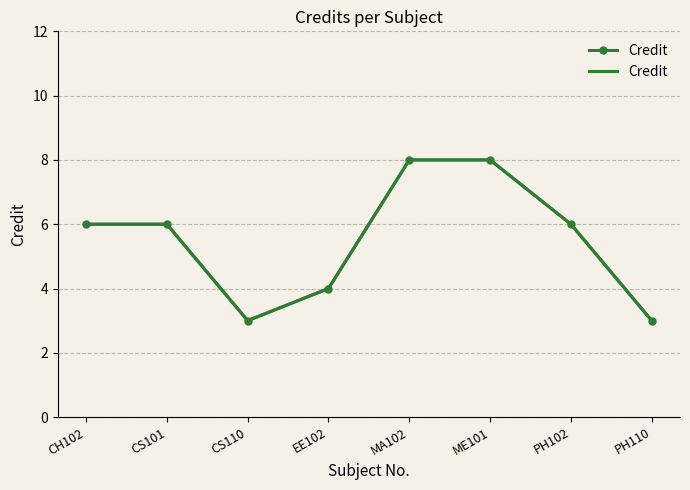

How many interior local valleys (lower than both neighbors) does the data have?

1